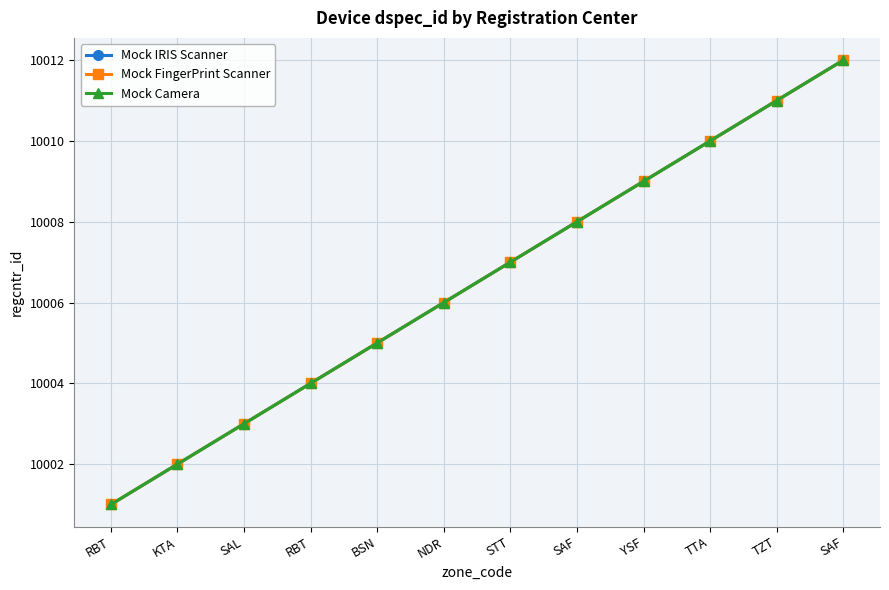

True or false: Mock IRIS Scanner has a value of 5104 at NDR.

False